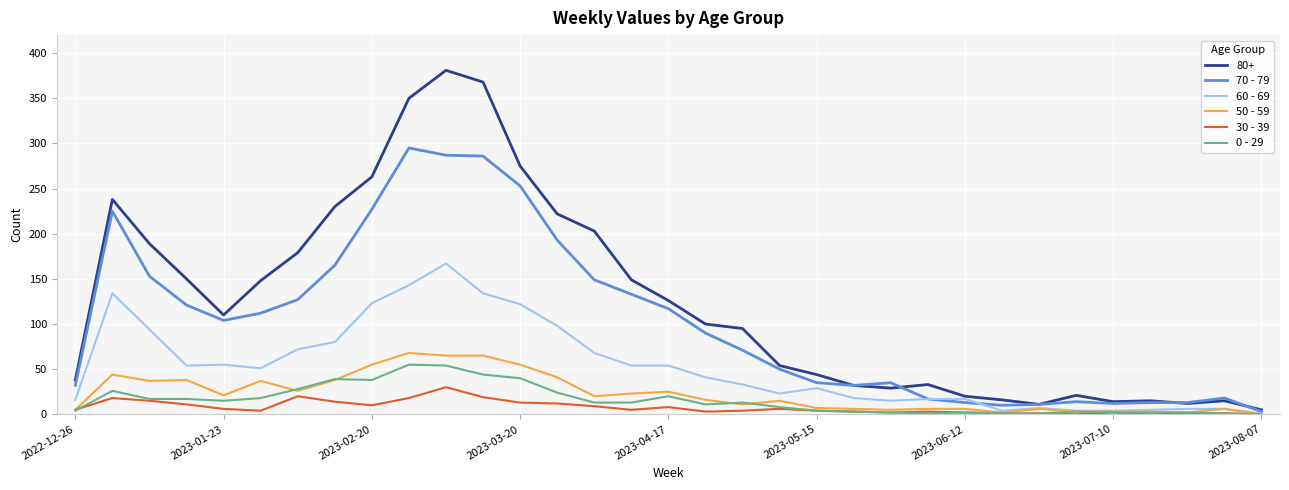

How many categories are shown in the chart?

33